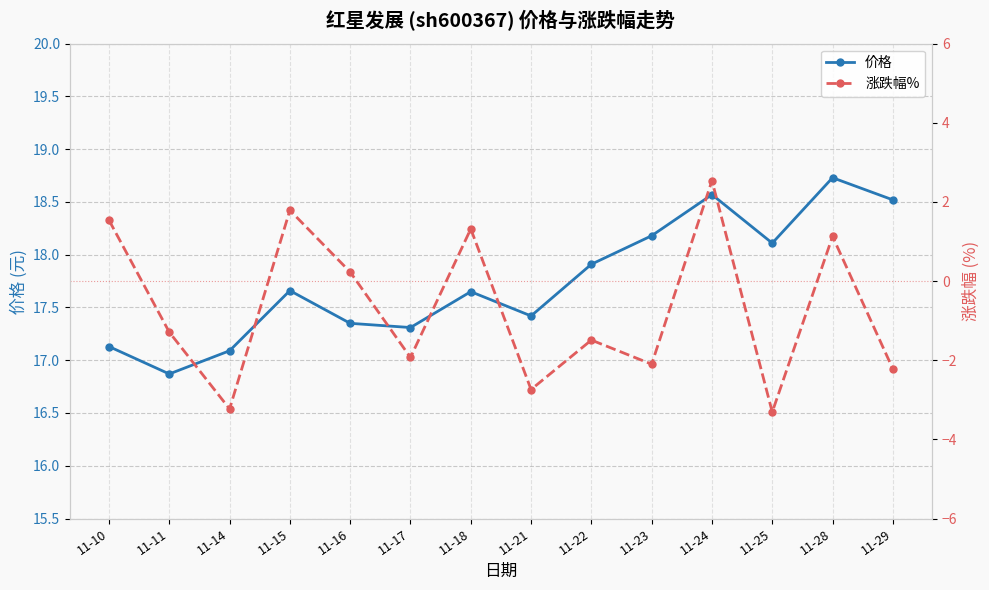

At which category does 价格 reach its first local valley?

11-11